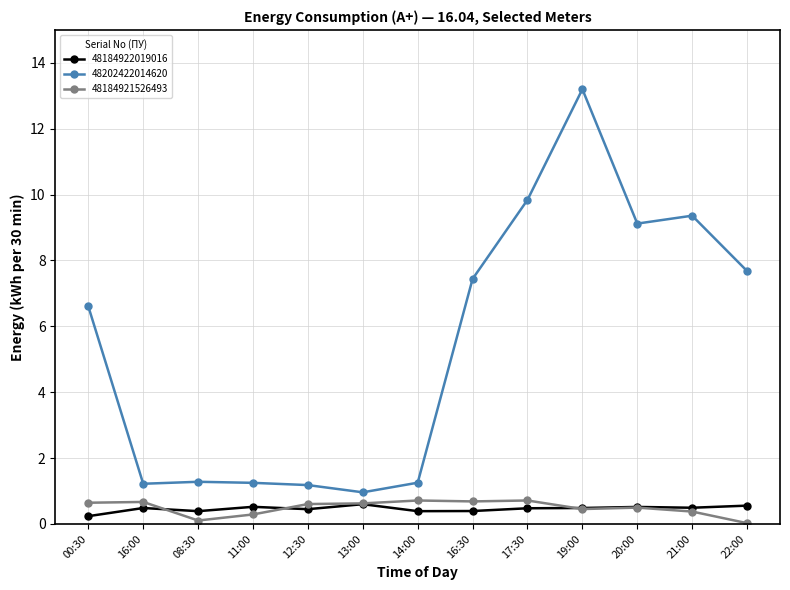

Which series has the largest range (max minus min)?

48202422014620